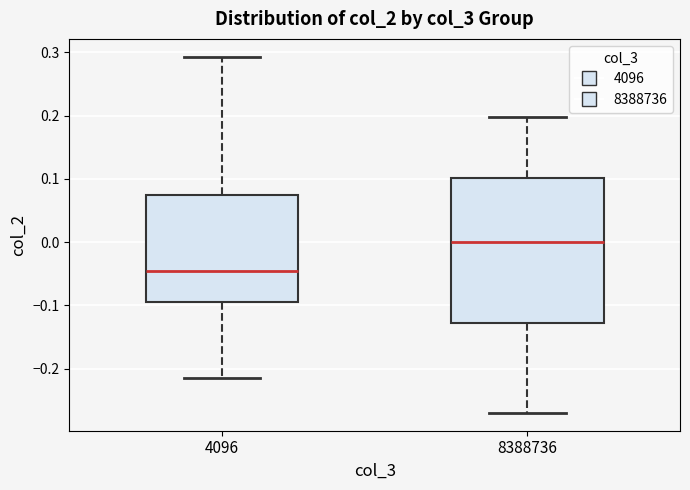

Reading left to right, transcribe this box plot: for each box, give where its median line is, the range the box spans, and where its two whiskers end, as read against the y-axis. The values are not printed on the chart, so give them approximately, as read against the axis.

4096: median -0.05, box -0.09 to 0.07, whiskers -0.21 to 0.29
8388736: median 0.00, box -0.13 to 0.10, whiskers -0.27 to 0.20